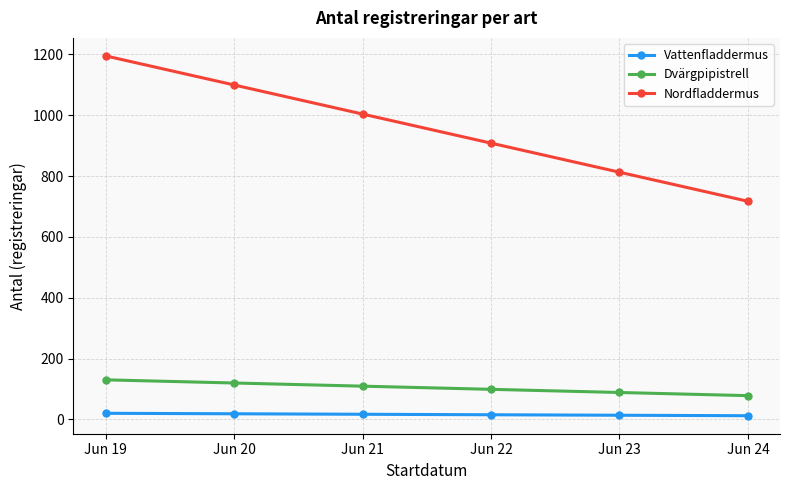

What is the maximum value shown in the chart?

1195.0